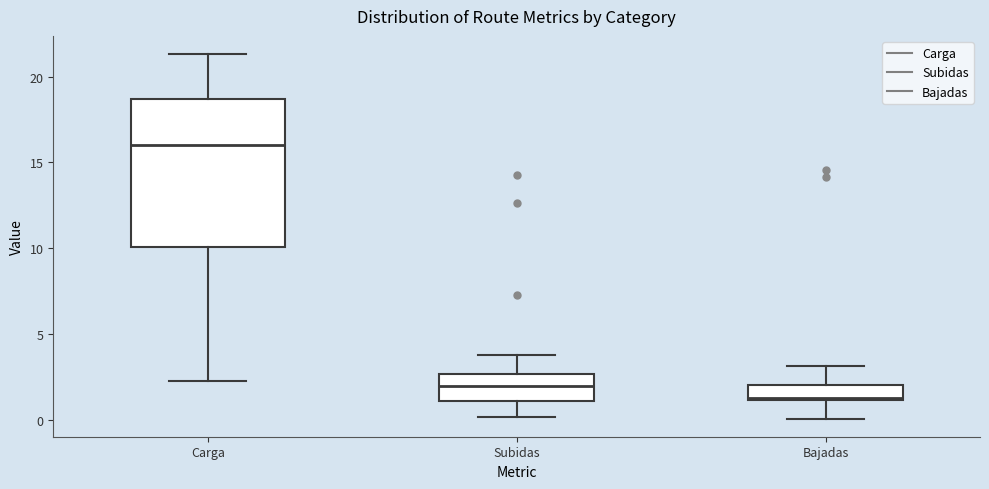

Reading left to right, transcribe this box plot: for each box, give where its median line is, the range the box spans, and where its two whiskers end, as read against the y-axis. The values are not printed on the chart, so give them approximately, as read against the axis.

Carga: median 16.0, box 10.0 to 18.5, whiskers 2.0 to 21.5
Subidas: median 2.0, box 1.0 to 2.5, whiskers 0.0 to 4.0
Bajadas: median 1.5, box 1.0 to 2.0, whiskers 0.0 to 3.0